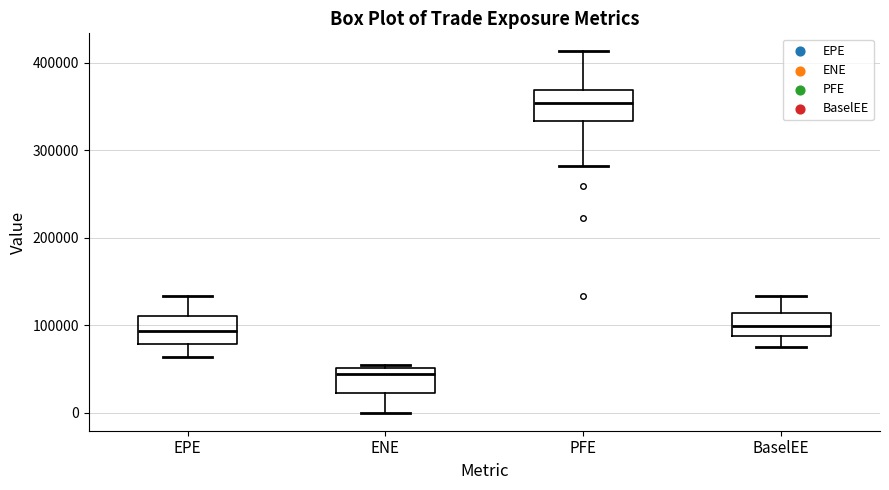

Reading left to right, read every box against the y-axis: the position of its median line, the range the box covers, and the ends of its whiskers. The values are not printed on the chart, so give them approximately, as read against the axis.

EPE: median 90000, box 80000 to 110000, whiskers 60000 to 130000
ENE: median 40000, box 20000 to 50000, whiskers 0 to 50000
PFE: median 350000, box 330000 to 370000, whiskers 280000 to 410000
BaselEE: median 100000, box 90000 to 110000, whiskers 80000 to 130000